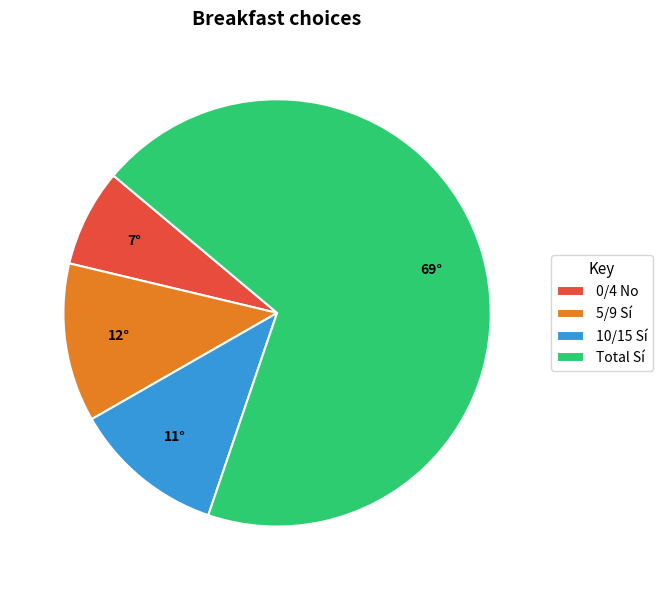

Do 5/9 Sí and 10/15 Sí together represent more than half of the pie?

No